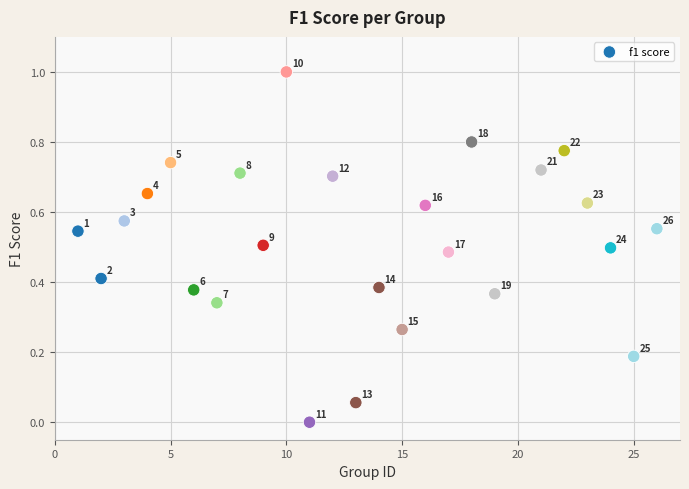

What is the range of Y values (max minus min)?

1.0